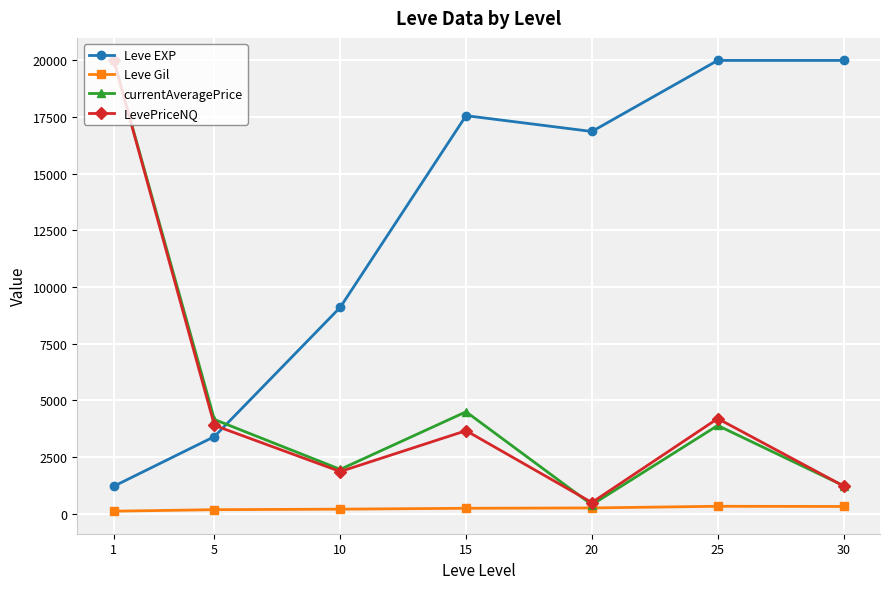

True or false: Leve EXP and Leve Gil intersect in this chart.

False